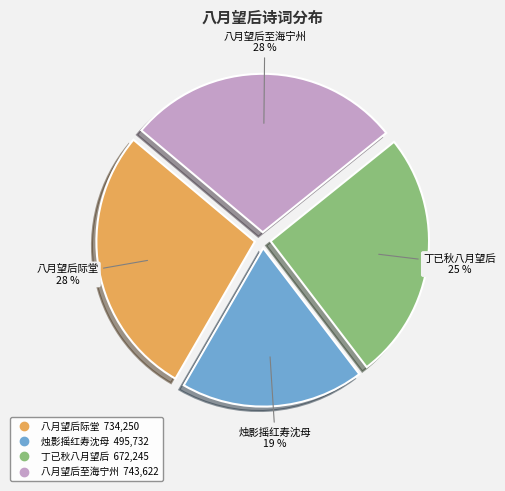

To the nearest percent, what is the difference between the largest and smallest slice percentages?

9%